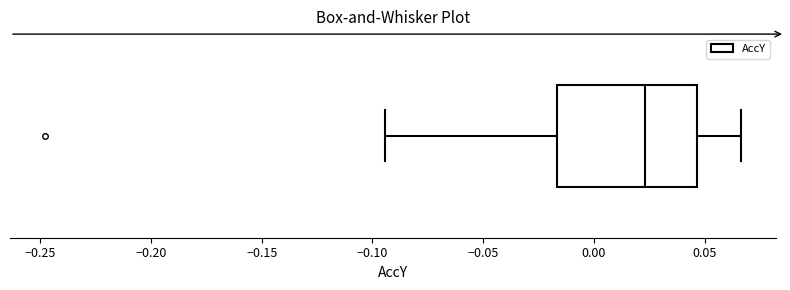

Transcribe this box plot: give where the median line is, the range the box spans, and where the two whiskers end, as read against the x-axis. The values are not printed on the chart, so give them approximately, as read against the axis.

median 0.025, box -0.015 to 0.045, whiskers -0.095 to 0.065